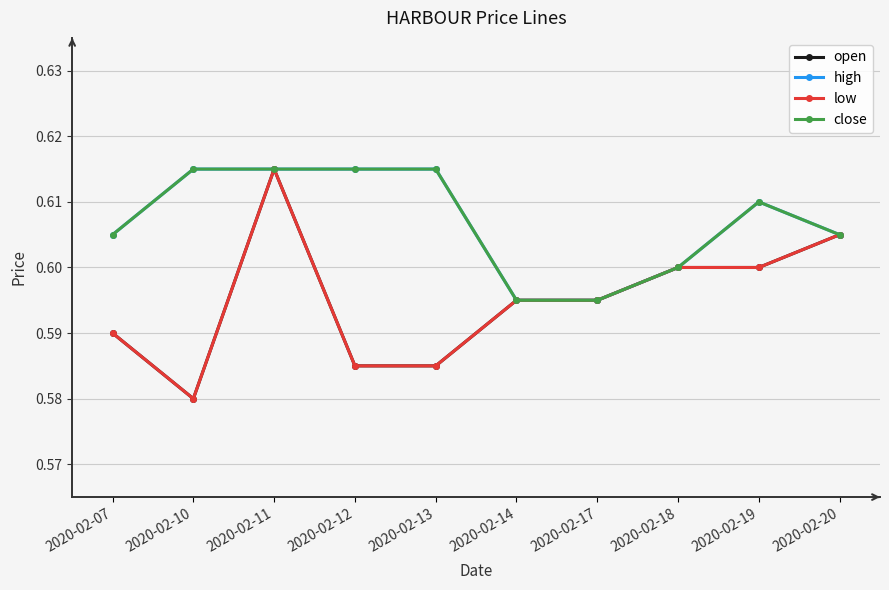

Which series changed the most between 2020-02-14 and 2020-02-17?

open